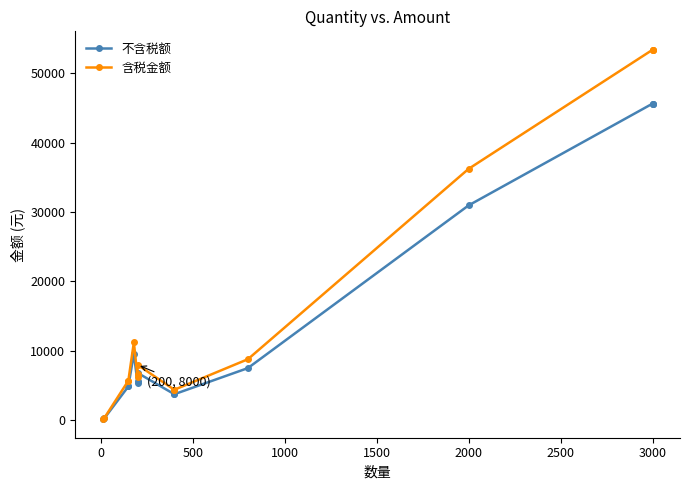

True or false: 含税金额 has a value of 11935.7 at 3000.

False